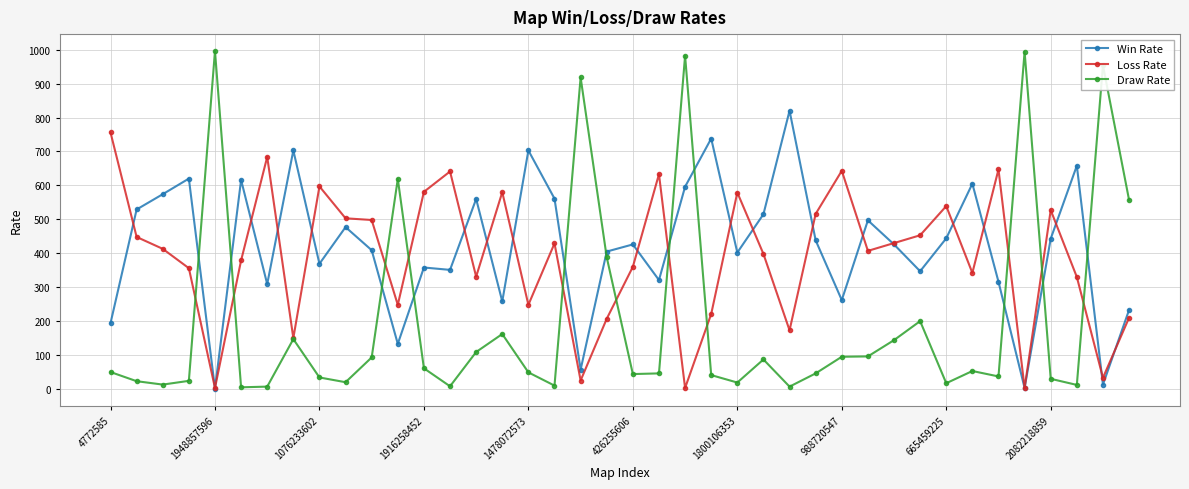

How many times do Draw Rate and Win Rate cross each other?

11